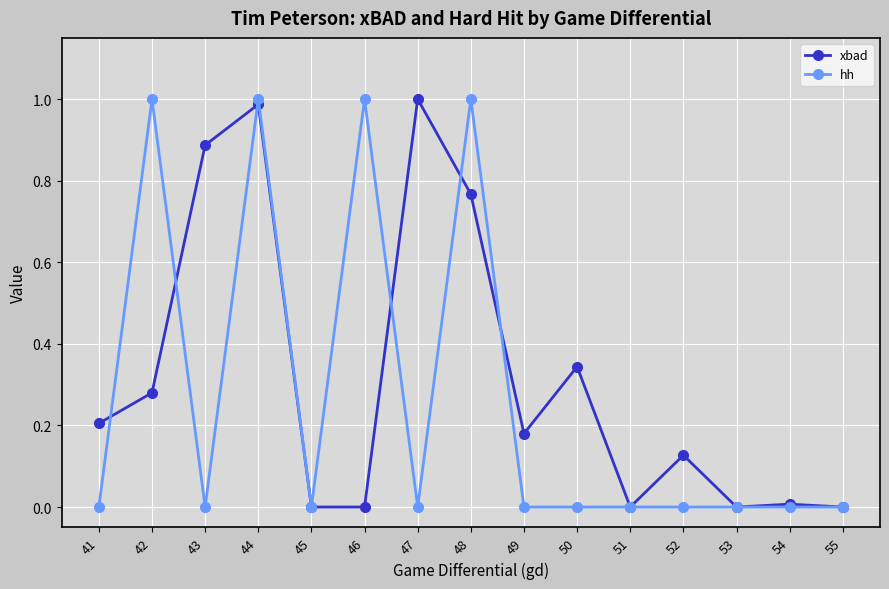

How many series are shown in this chart?

2